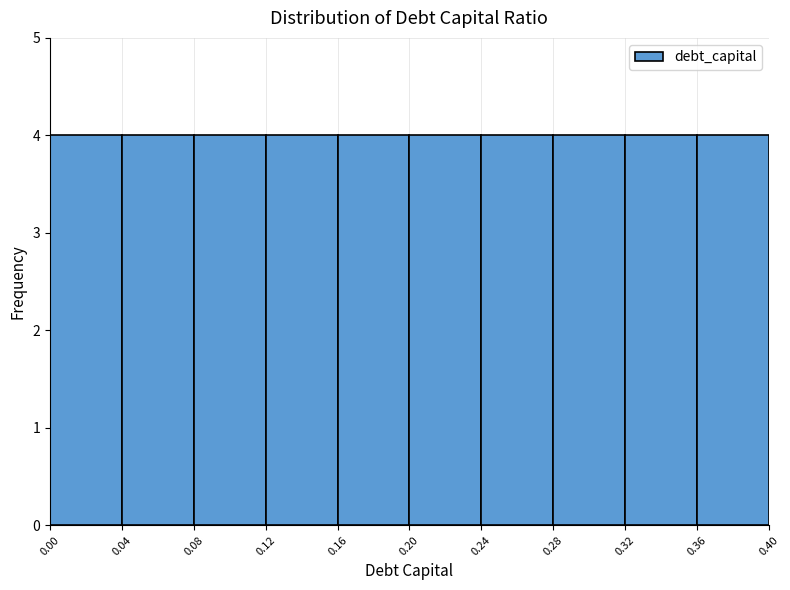

Reading left to right, transcribe this chart: for each bar, give the range it covers on the x-axis and its height. The values are not printed on the chart, so give them approximately, as read against the axis.

0.00 to 0.04: 4
0.04 to 0.08: 4
0.08 to 0.12: 4
0.12 to 0.16: 4
0.16 to 0.20: 4
0.20 to 0.24: 4
0.24 to 0.28: 4
0.28 to 0.32: 4
0.32 to 0.36: 4
0.36 to 0.40: 4